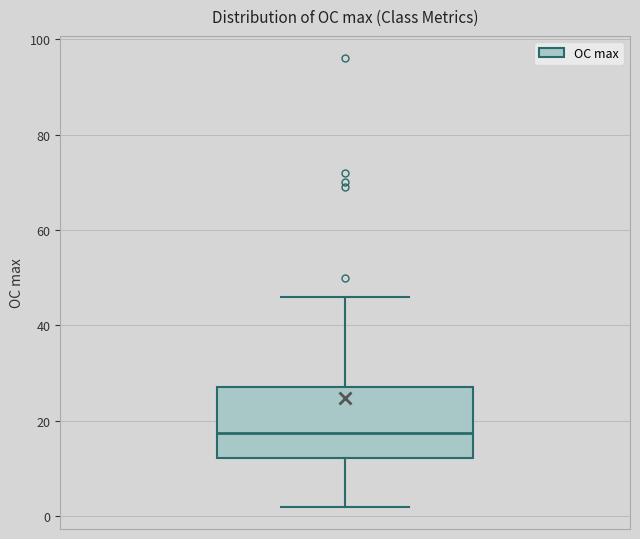

Transcribe this box plot: give where the median line is, the range the box spans, and where the two whiskers end, as read against the y-axis. The values are not printed on the chart, so give them approximately, as read against the axis.

median 18, box 12 to 28, whiskers 2 to 46